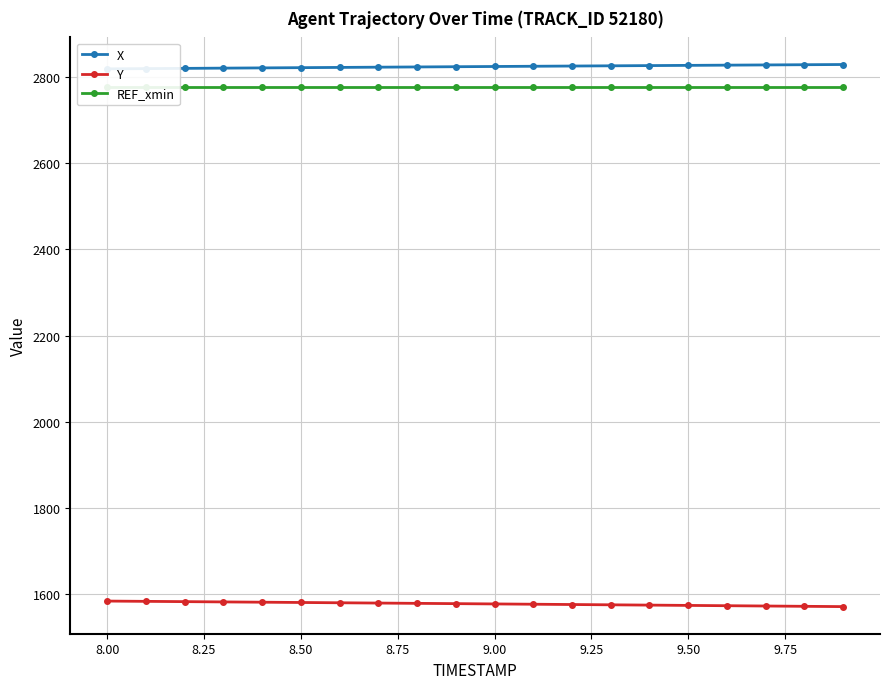

What is the value of the Y point at the 14th from the left?

1575.6